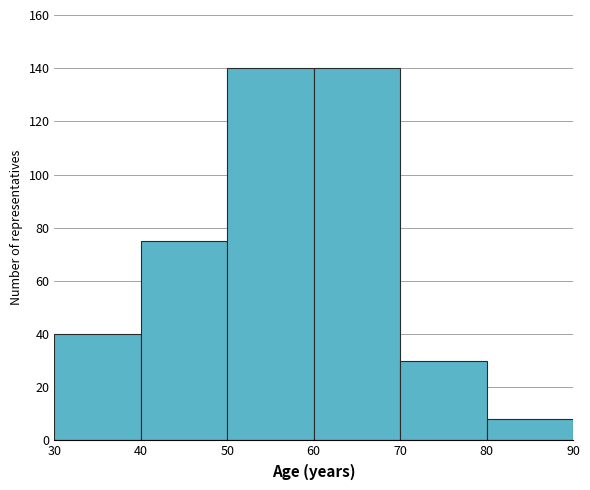

Reading left to right, list every bar in this chart as the range it spans on the x-axis followed by its height. The values are not printed on the chart, so give them approximately, as read against the axis.

30 to 40: 40
40 to 50: 76
50 to 60: 140
60 to 70: 140
70 to 80: 30
80 to 90: 8